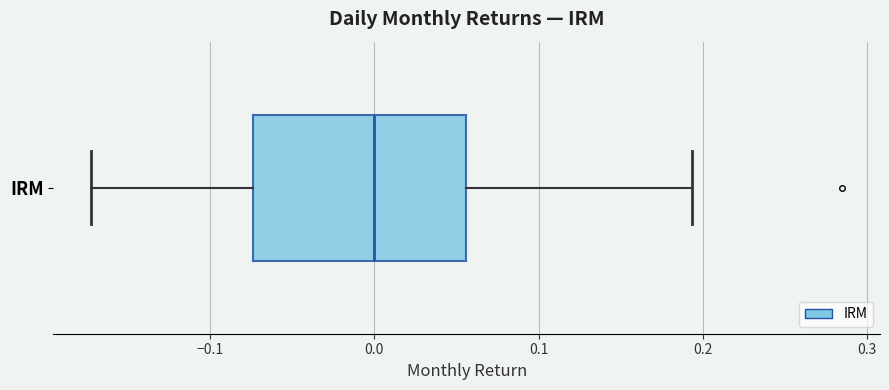

Transcribe this box plot: give where the median line is, the range the box spans, and where the two whiskers end, as read against the x-axis. The values are not printed on the chart, so give them approximately, as read against the axis.

median 0.00, box -0.07 to 0.06, whiskers -0.17 to 0.19